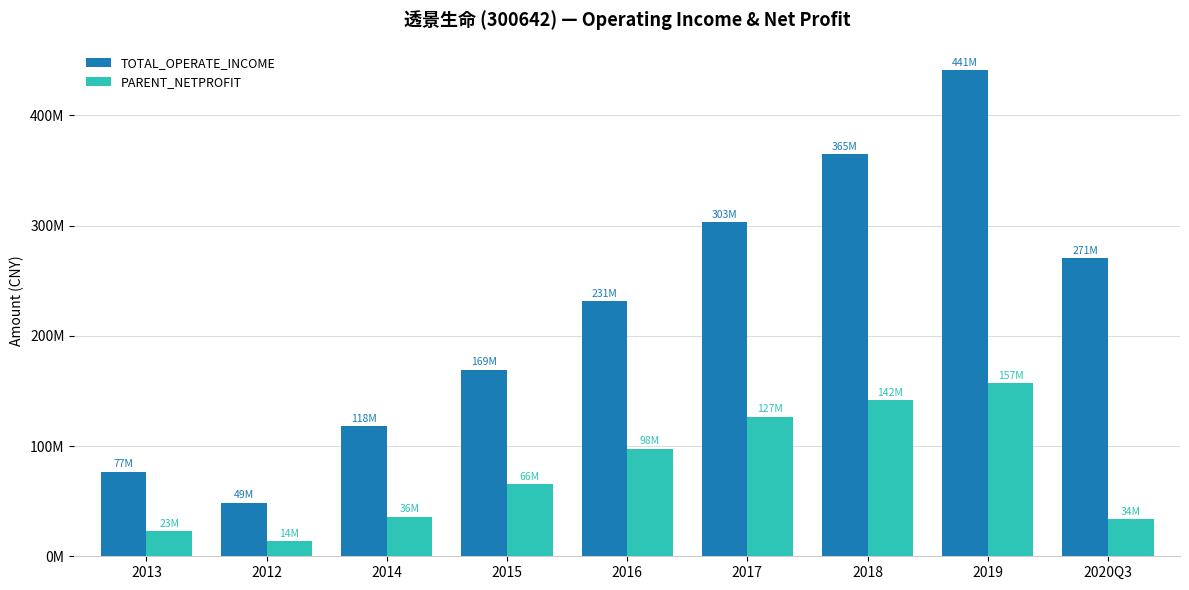

Rank the categories by PARENT_NETPROFIT value from lowest to highest.

2012, 2013, 2020Q3, 2014, 2015, 2016, 2017, 2018, 2019